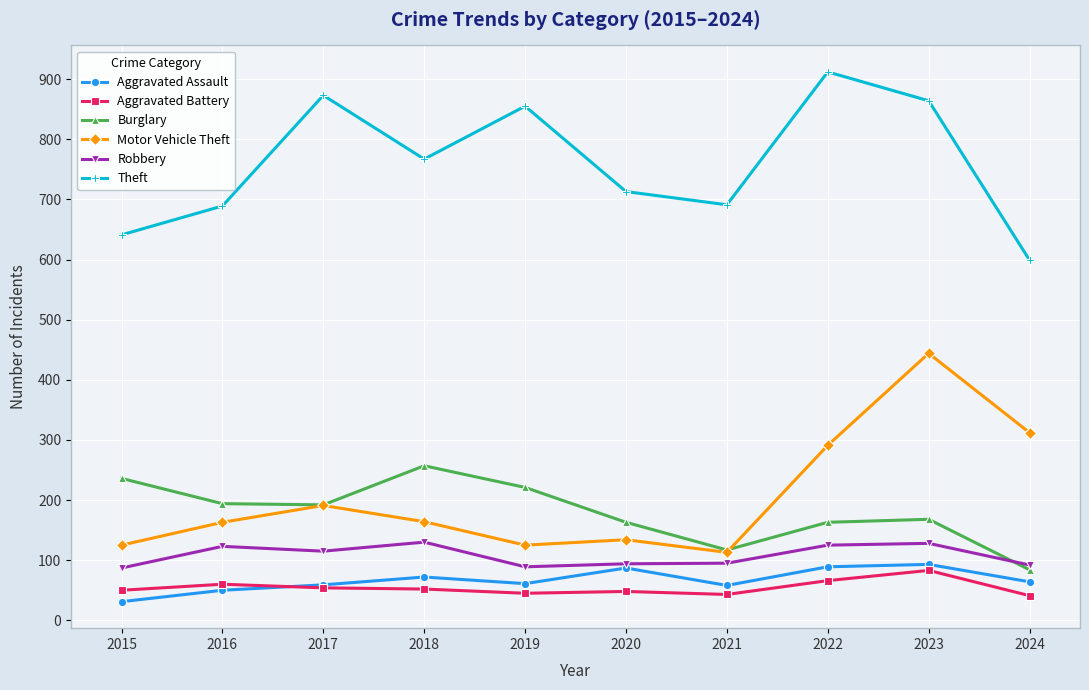

Count the number of categories in the chart.

10